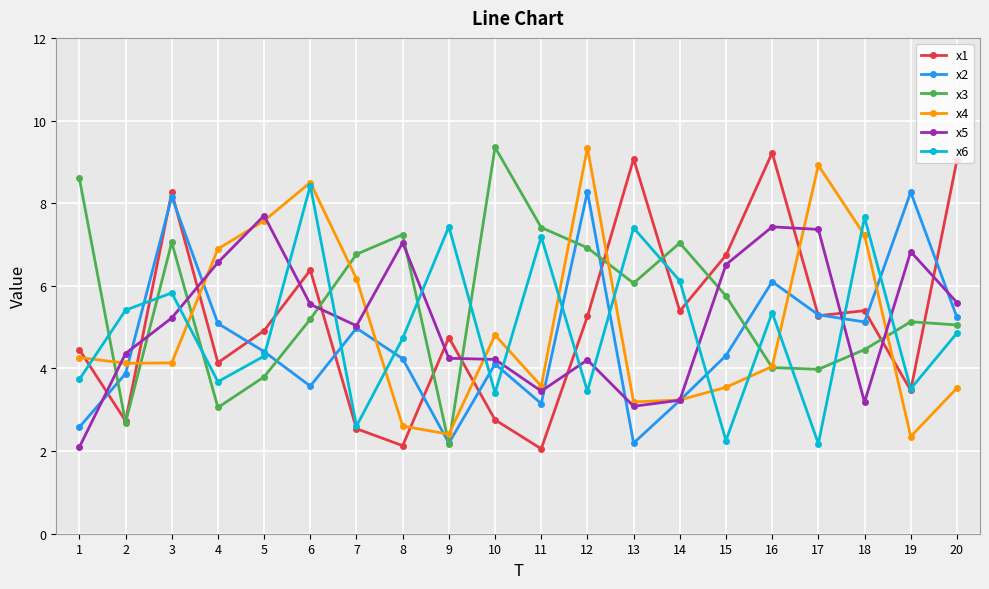

True or false: x2 has more than 1 interior local peaks.

True